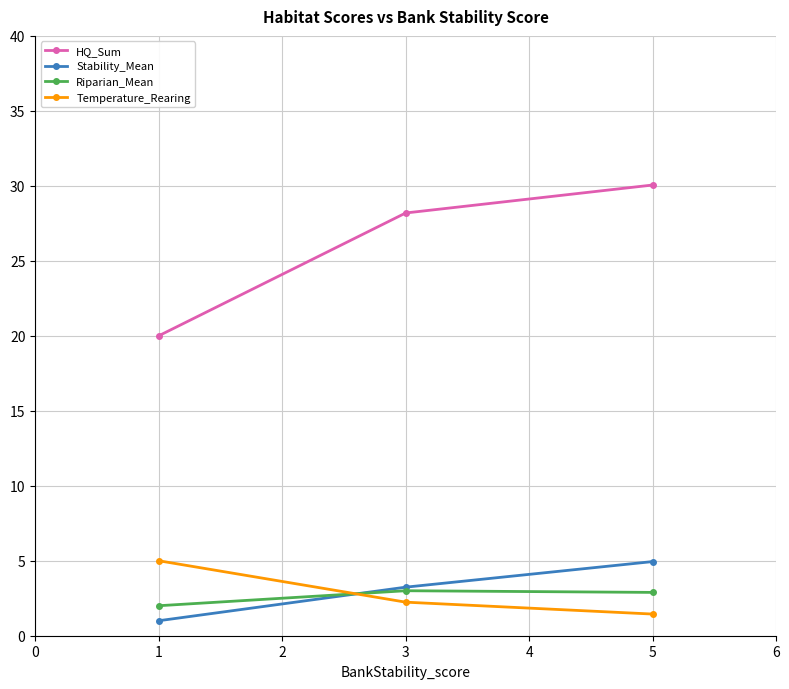

How many values in the HQ_Sum series are below 28?

1